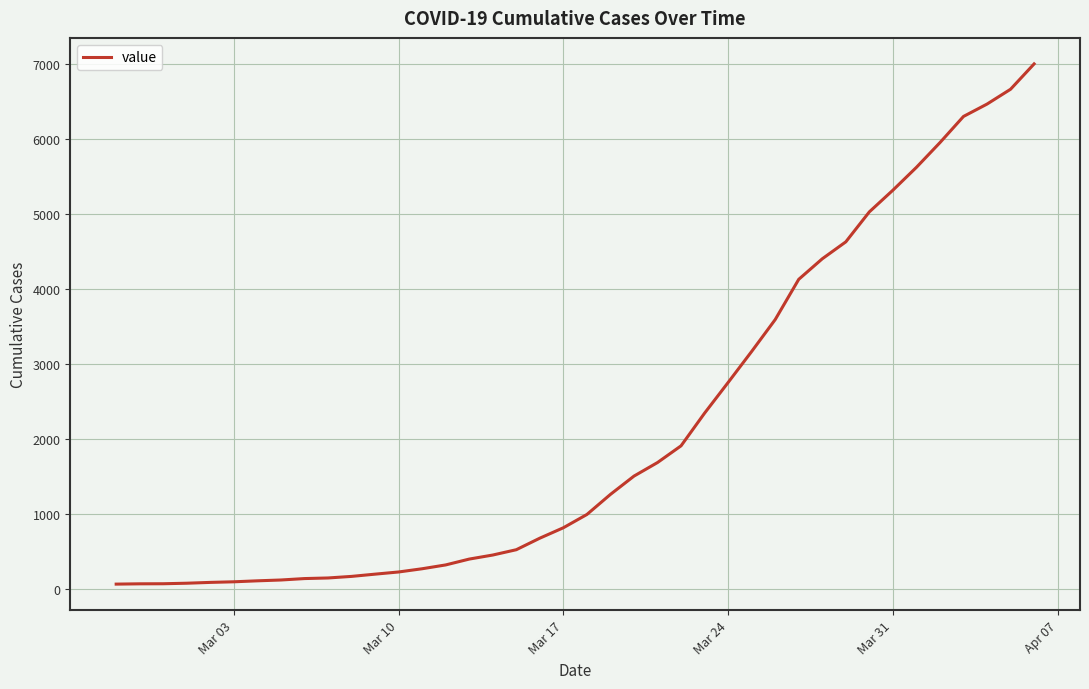

What is the minimum value shown in the chart?

64